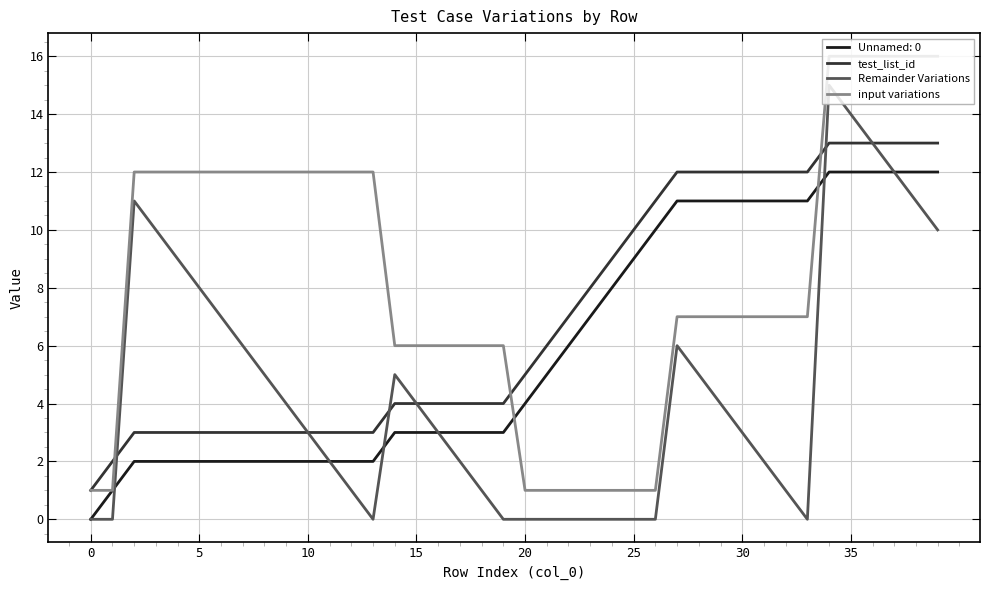

Rank the series by their maximum value, from lowest to highest.

Unnamed: 0, test_list_id, Remainder Variations, input variations